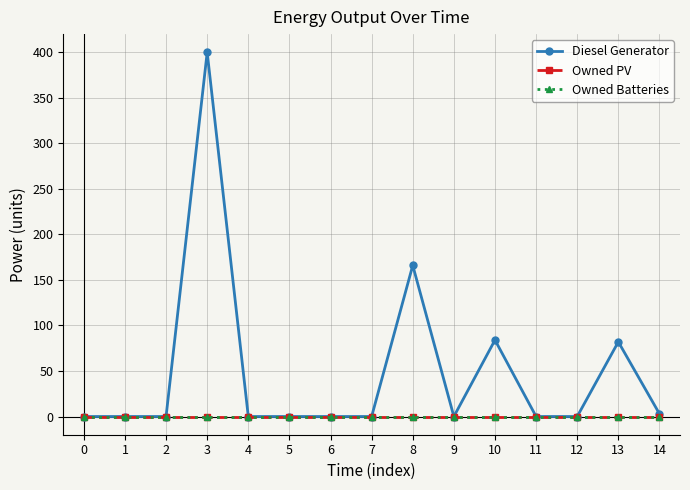

Rank the series by their maximum value, from lowest to highest.

Owned PV, Owned Batteries, Diesel Generator